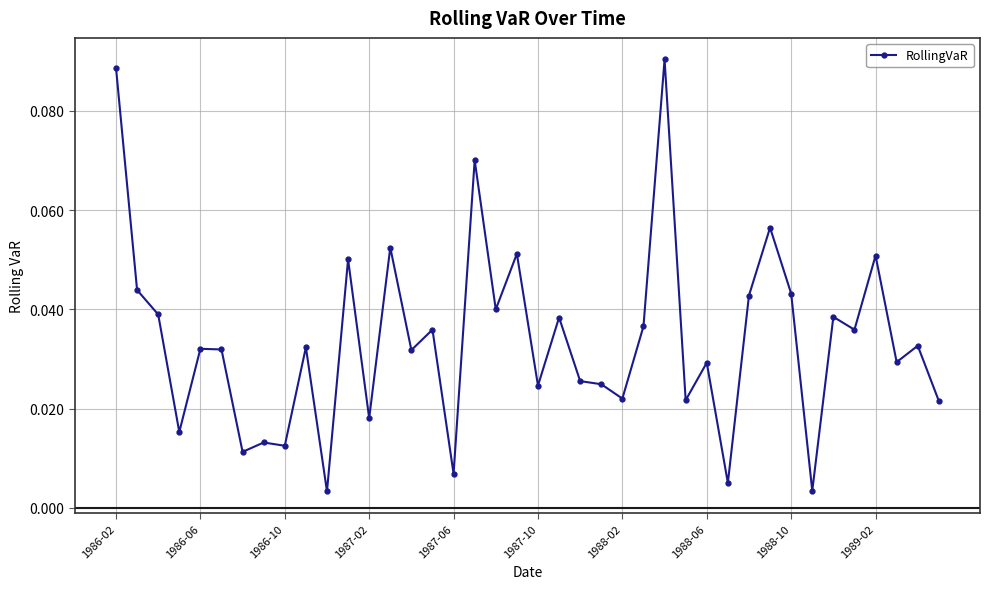

What is the sum of all values?

1.4